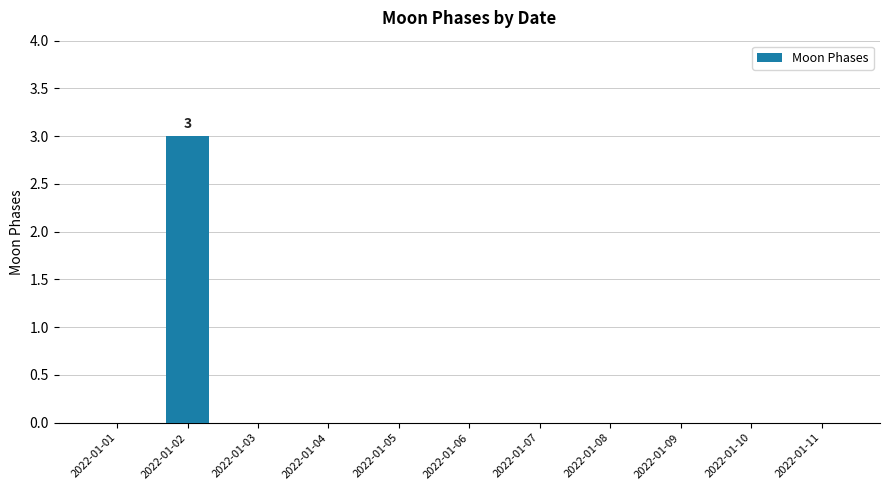

How many data points does each series have?

11